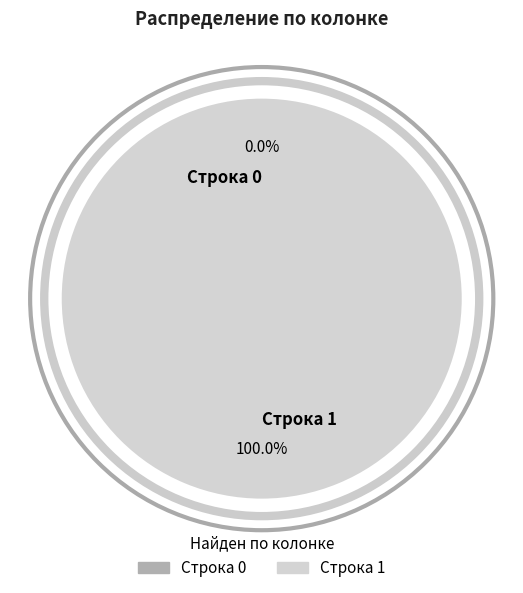

To the nearest percent, what is the average slice percentage?

50%